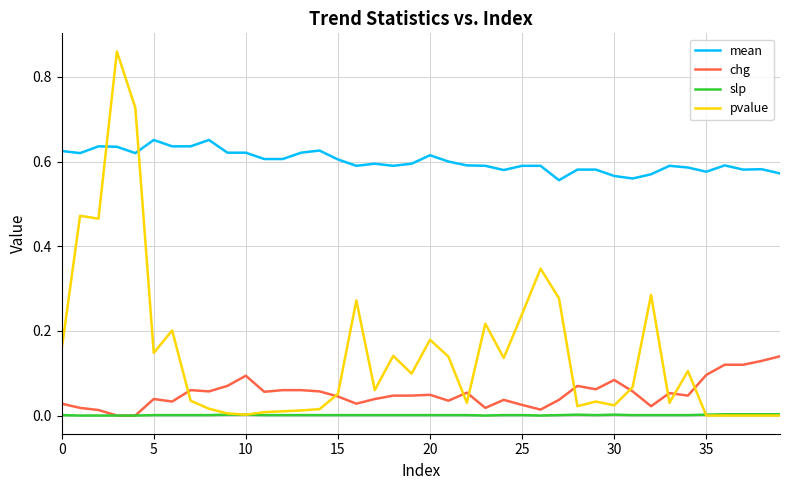

Which series has the largest range (max minus min)?

pvalue